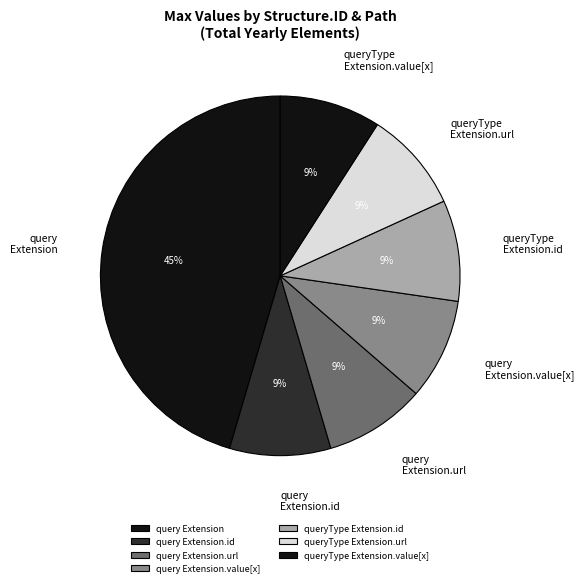

To the nearest percent, what is the difference between the query Extension.url and query Extension slice percentages?

36%